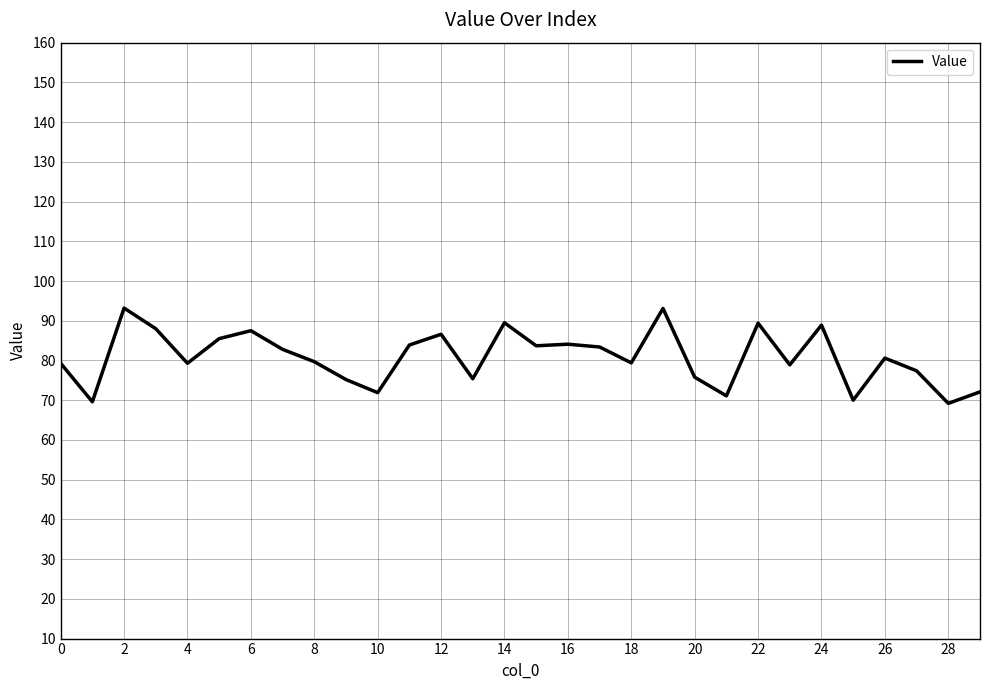

What is the greatest value displayed?

93.2